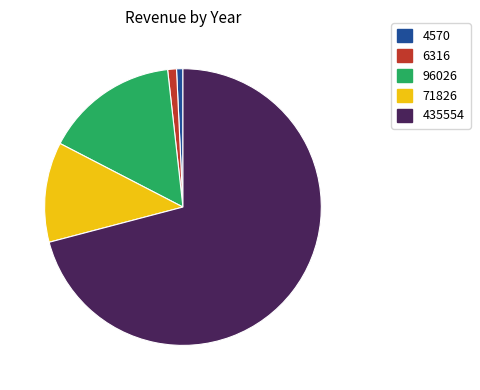

Is there a majority slice in this chart?

Yes